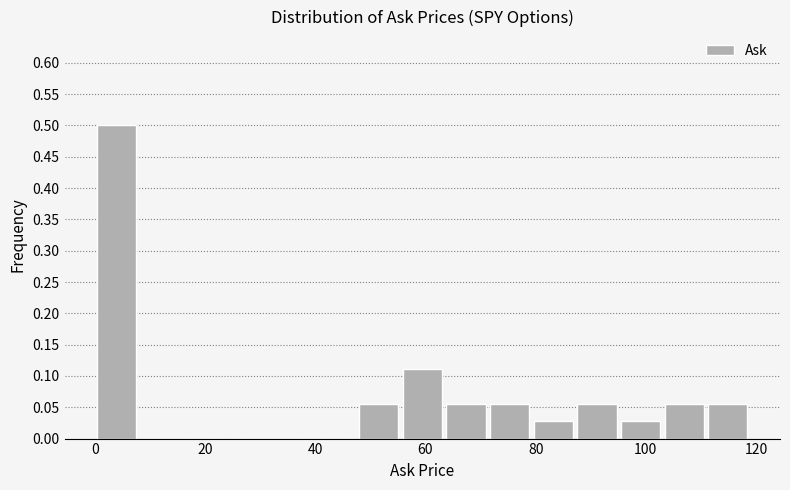

Around what value on the x-axis is the tallest bar? Give the approximate position of its centre, as read against the axis.

4